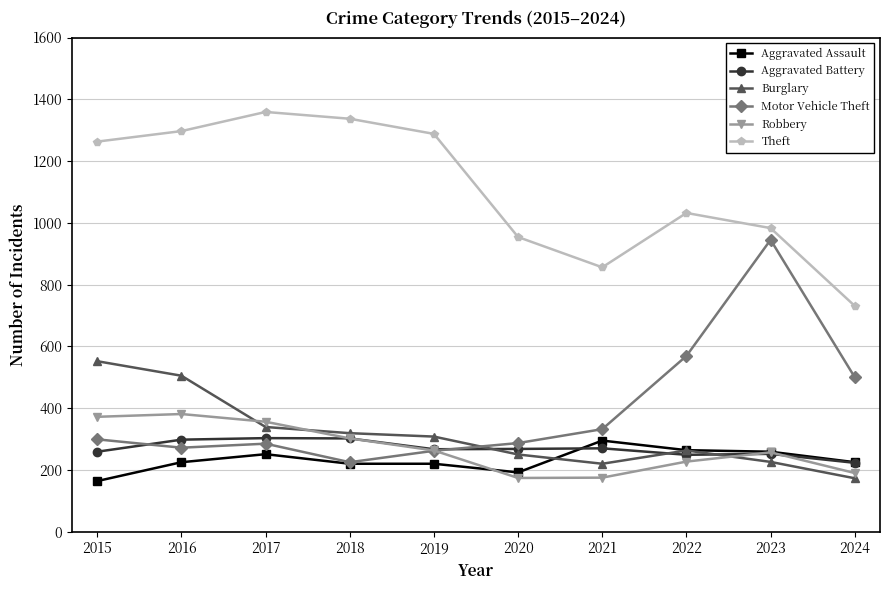

What is the difference between the maximum and minimum values in the Aggravated Assault series?

131